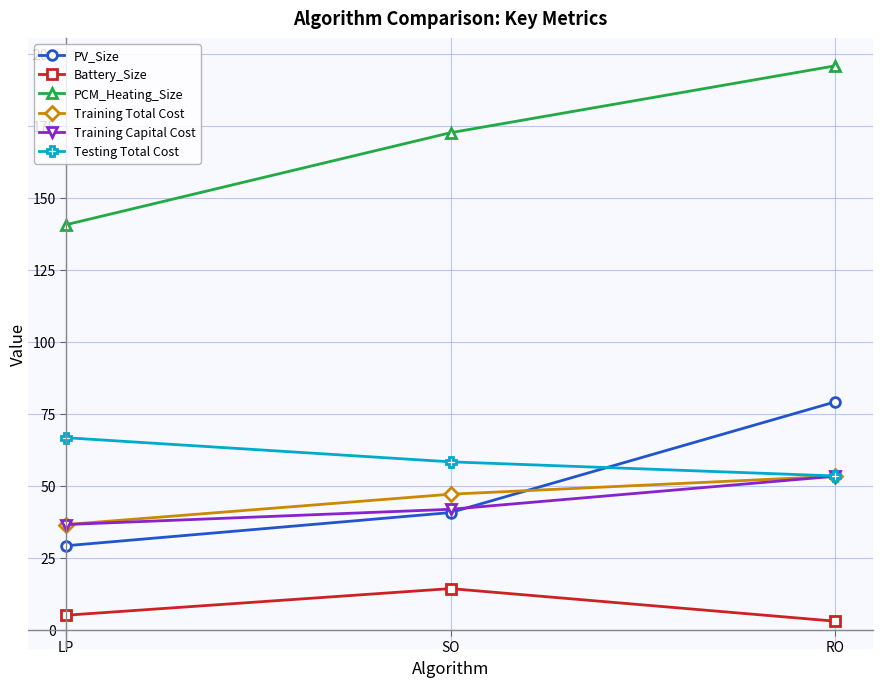

Reading right to left, transcribe all the data shown in this chart.

PV_Size: RO=79.2	SO=40.8	LP=29.3
Battery_Size: RO=3.1	SO=14.4	LP=5.1
PCM_Heating_Size: RO=195.8	SO=172.6	LP=140.7
Training Total Cost: RO=53.4	SO=47.1	LP=36.6
Training Capital Cost: RO=53.4	SO=41.9	LP=36.6
Testing Total Cost: RO=53.5	SO=58.4	LP=66.7